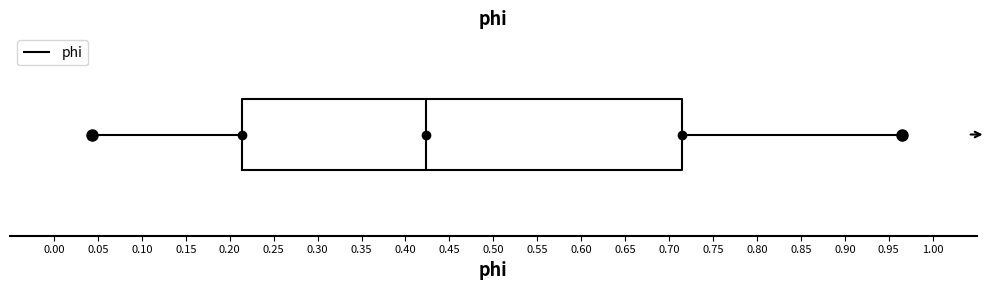

Where is the left edge of the box on the x-axis? The values are not printed on the chart, so give them approximately, as read against the axis.

0.215